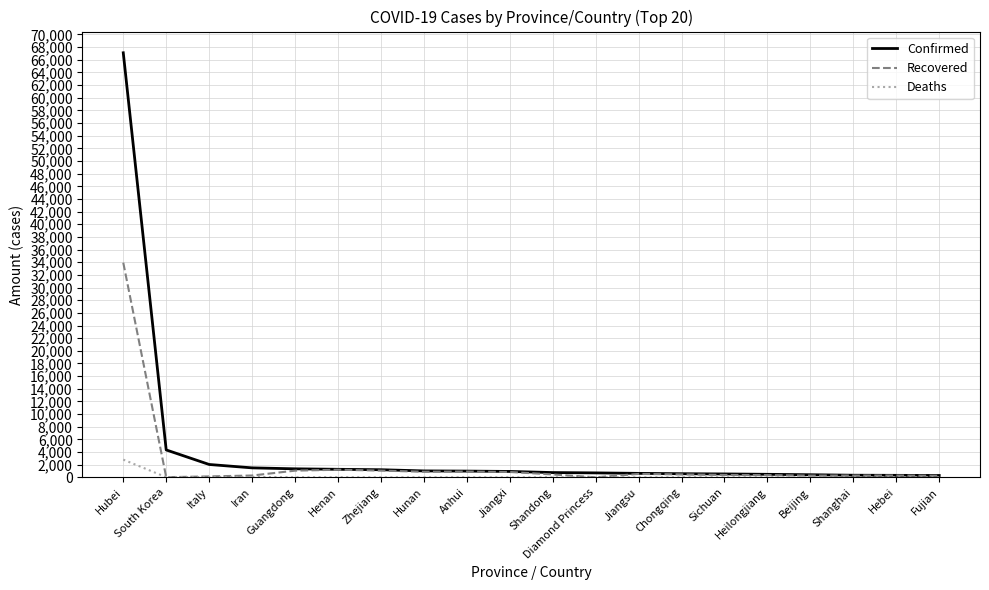

Which series has the widest spread of values?

Confirmed